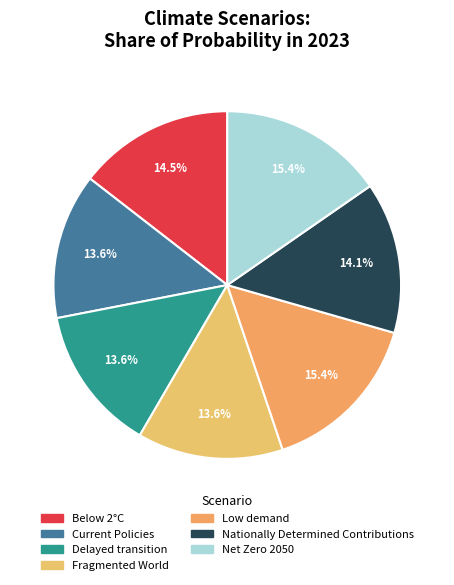

Which slice is the smallest?

Fragmented World